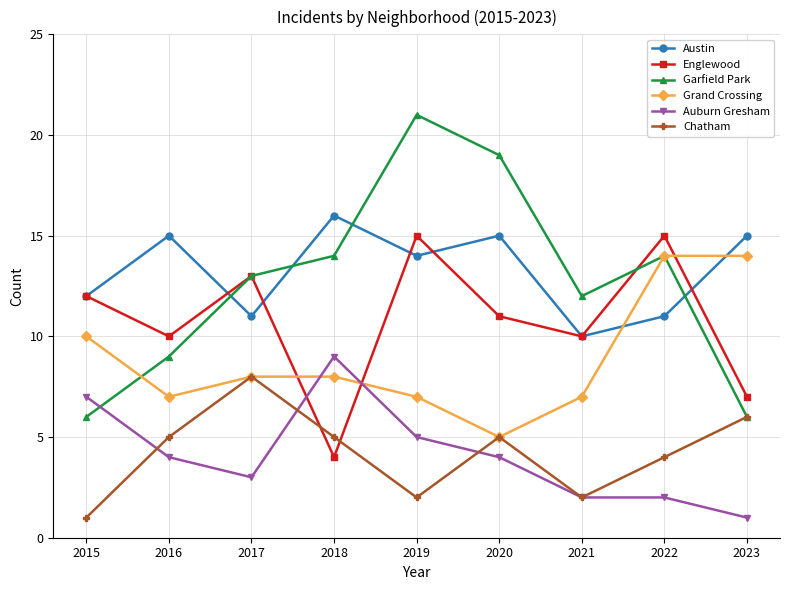

What is the difference between the highest and lowest values at 2019?

19